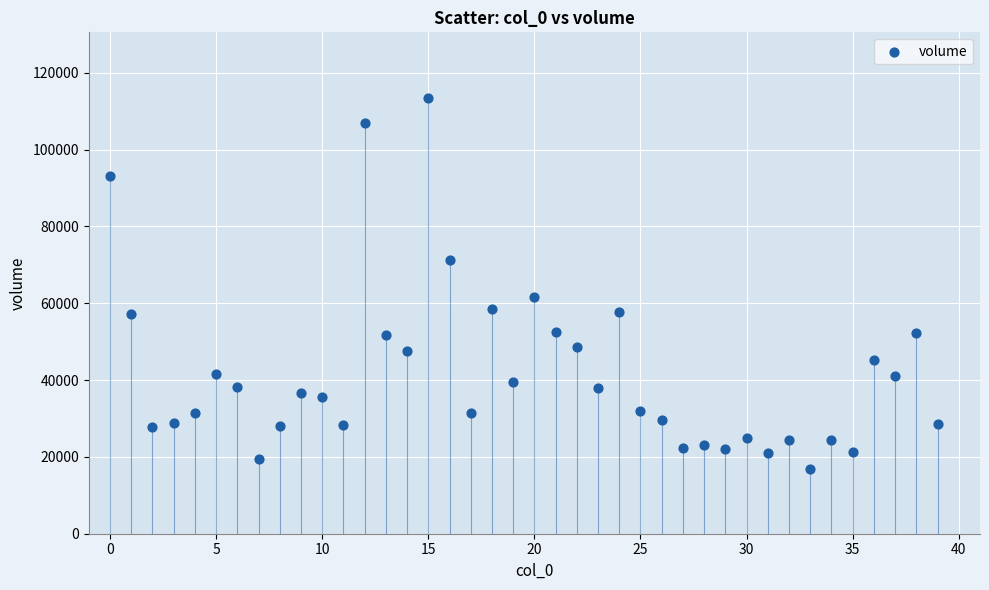

What is the range of Y values (max minus min)?

96620